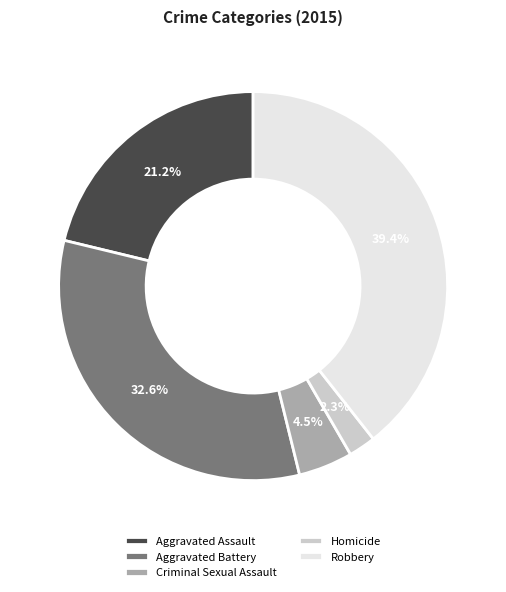

Approximately how many times larger is the value at Robbery compared to Aggravated Assault?

1.9